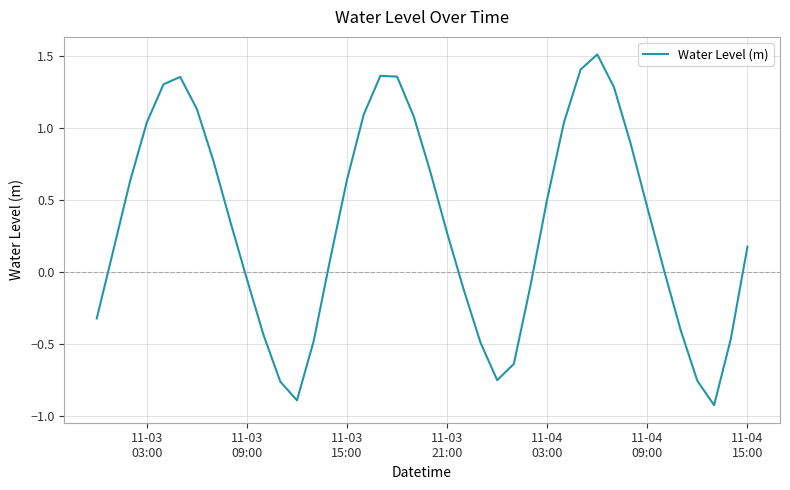

What is the minimum value shown in the chart?

-0.9